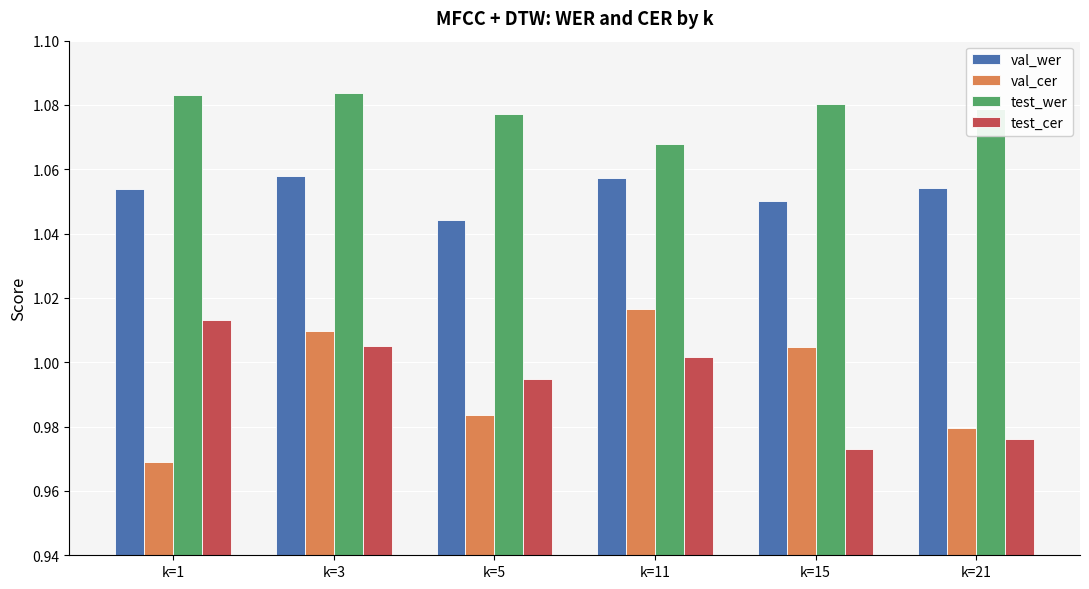

How many bars are there in each group?

4